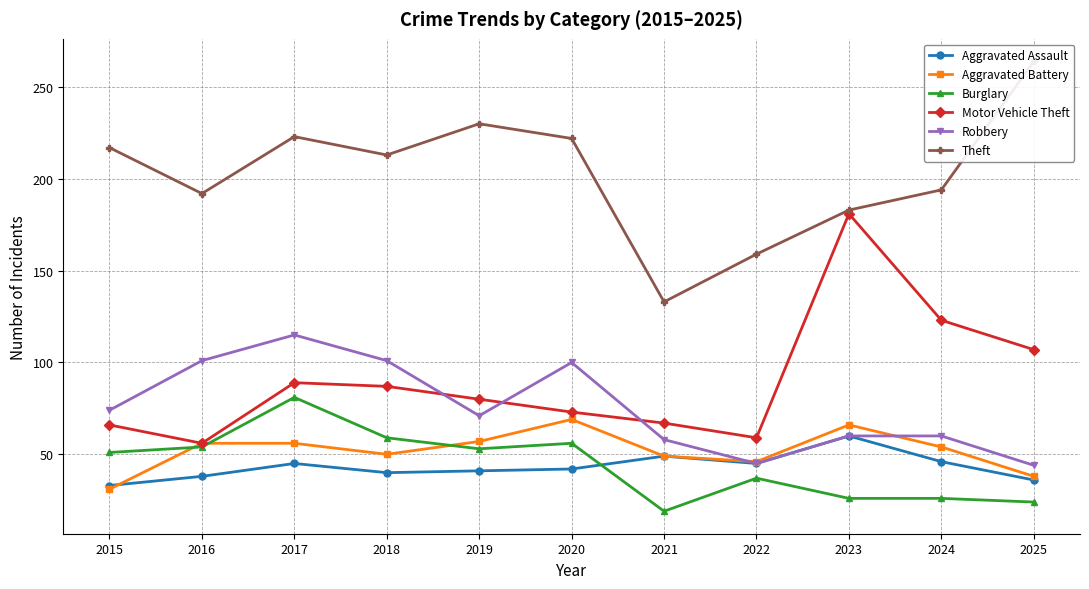

True or false: Burglary has more than 1 points higher than both neighbors.

True